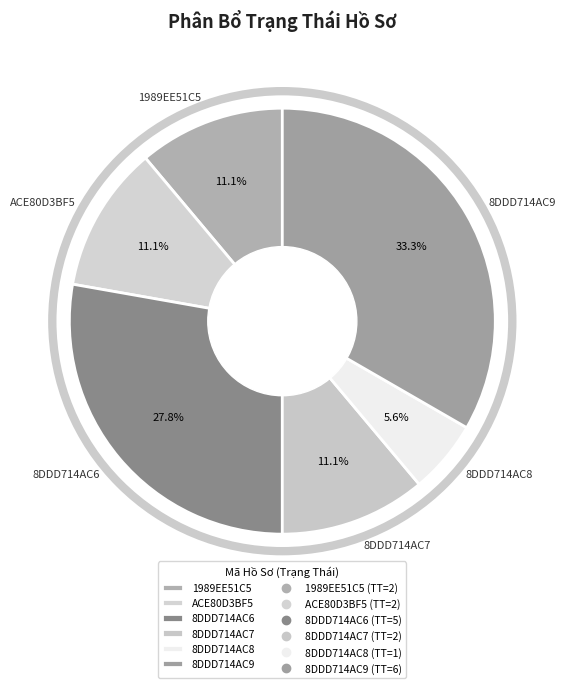

How many slices are in this pie chart?

6